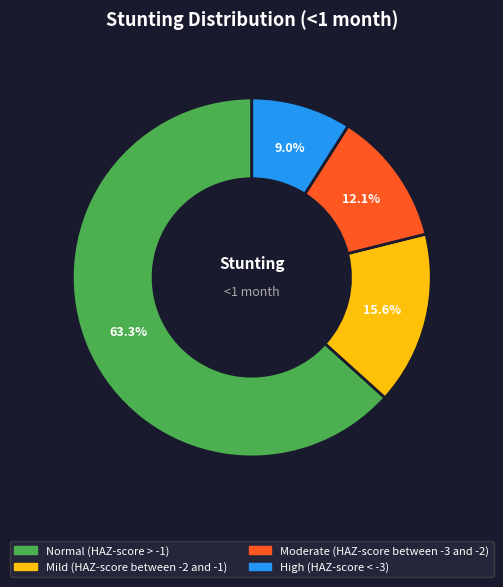

Rank the categories by value from lowest to highest.

High (HAZ-score < -3), Moderate (HAZ-score between -3 and -2), Mild (HAZ-score between -2 and -1), Normal (HAZ-score > -1)